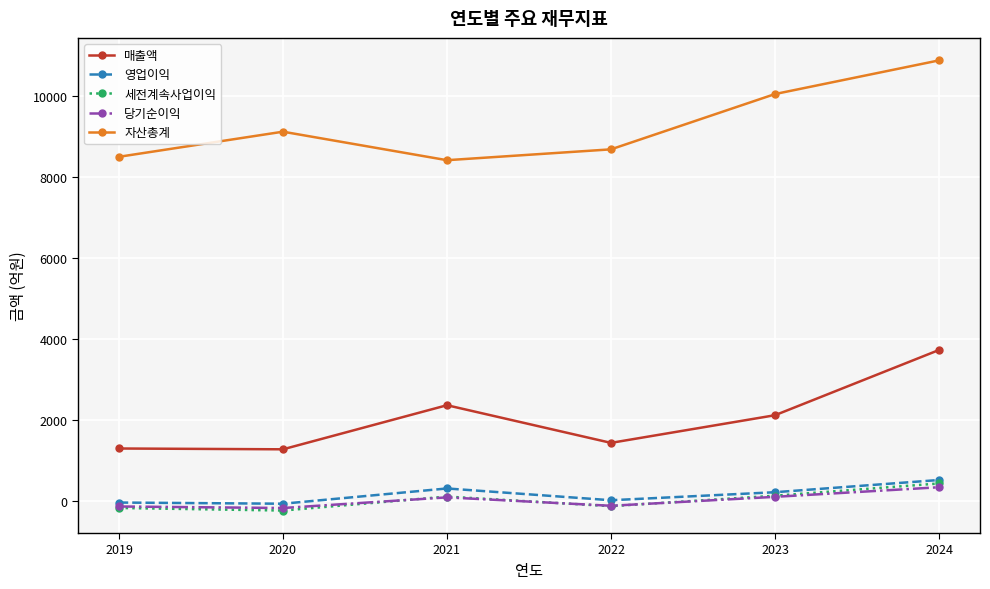

Where is 자산총계 nearest to the value 9647?

2023